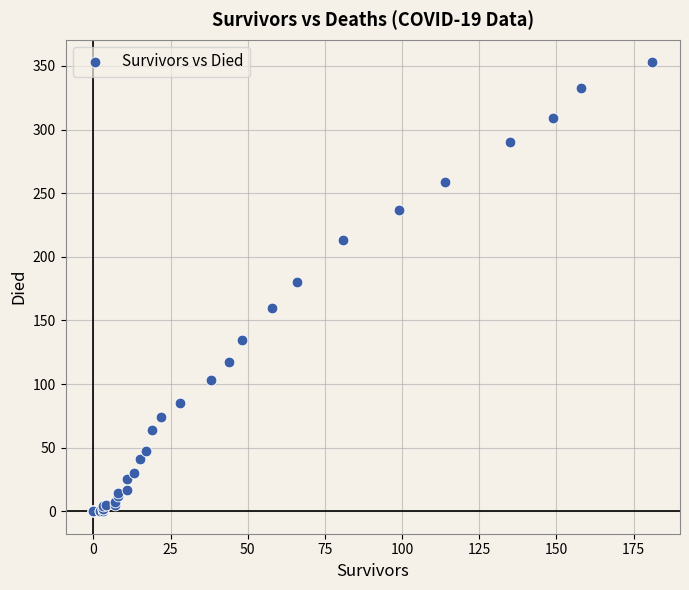

What Y value in the scatter plot is closest to 176?

180